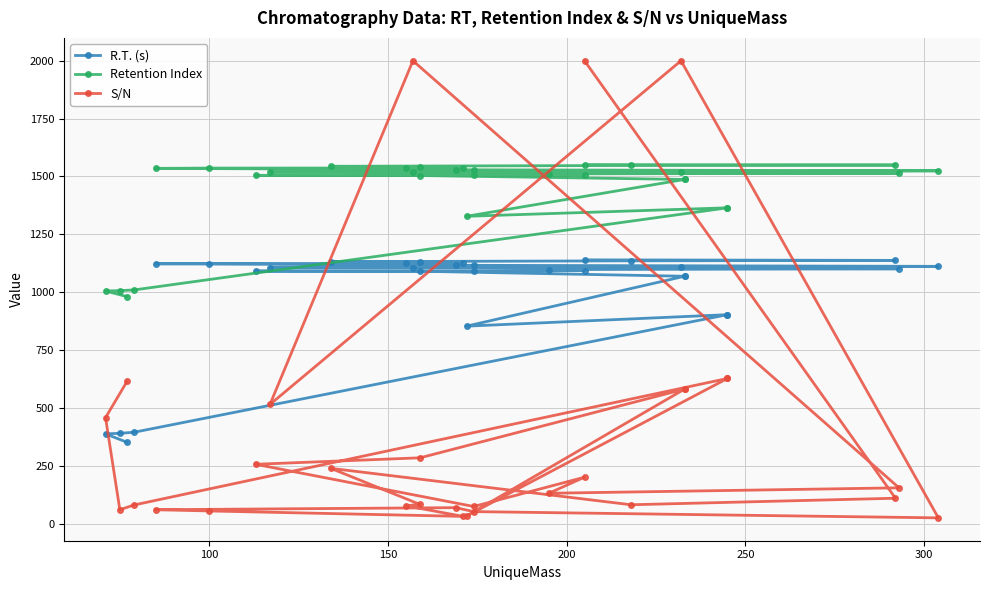

Reading left to right, transcribe all the data shown in this chart.

R.T. (s): 351.4	387.8	390.2	394.8	902.8	902.8	853.2	1068.8	1068.8	1090.4	1091.2	1091.4	1093.2	1097.6	1101.0	1105.2	1106.0	1107.2	1111.6	1116.0	1116.6	1122.6	1123.8	1124.0	1125.6	1130.0	1131.8	1135.4	1137.4	1139.6
Retention Index: 980.8	1005.1	1006.7	1009.7	1364.5	1364.5	1327.9	1487.1	1487.1	1504.0	1504.8	1505.0	1506.7	1511.0	1514.2	1518.3	1519.1	1520.2	1524.4	1528.7	1529.3	1535.0	1536.2	1536.4	1537.9	1542.2	1543.9	1547.4	1549.3	1551.4
S/N: 614.1	457.9	60.0	80.6	627.2	627.2	33.0	581.3	581.3	284.3	256.3	74.0	200.5	131.1	154.6	2000.0	514.9	2000.0	24.8	51.8	68.9	60.0	54.7	31.2	77.1	82.8	238.8	81.4	109.7	2000.0